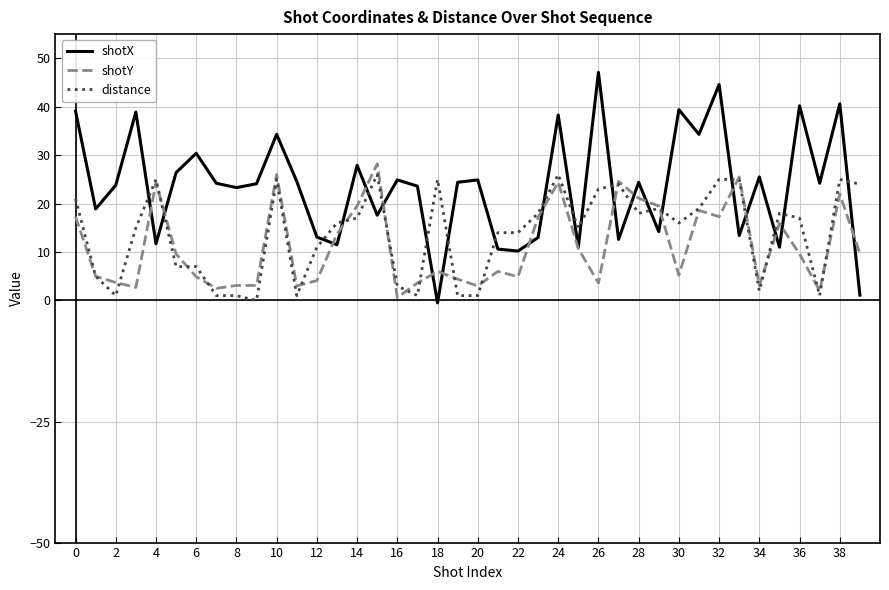

What are all the series names shown in the legend?

shotX, shotY, distance